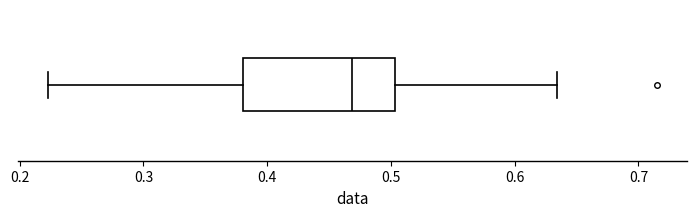

Where does the left whisker of the box end on the x-axis? The values are not printed on the chart, so give them approximately, as read against the axis.

0.22